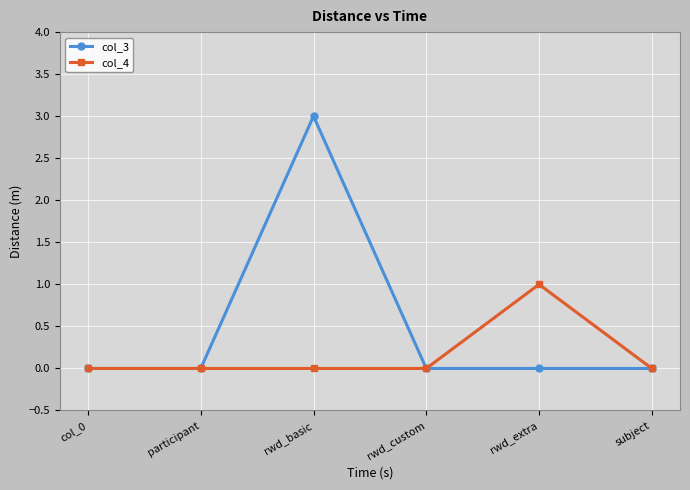

How many distinct data groups are displayed?

2